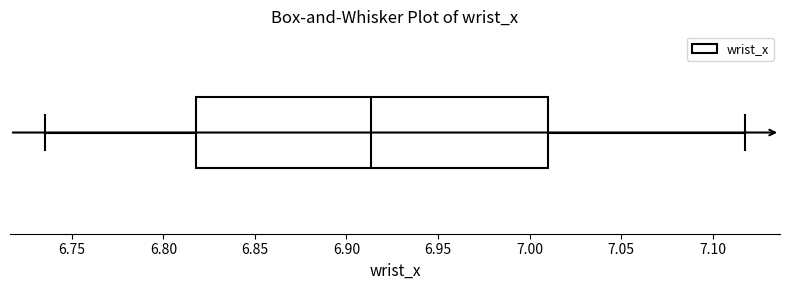

Transcribe this box plot: give where the median line is, the range the box spans, and where the two whiskers end, as read against the x-axis. The values are not printed on the chart, so give them approximately, as read against the axis.

median 6.915, box 6.820 to 7.010, whiskers 6.735 to 7.120